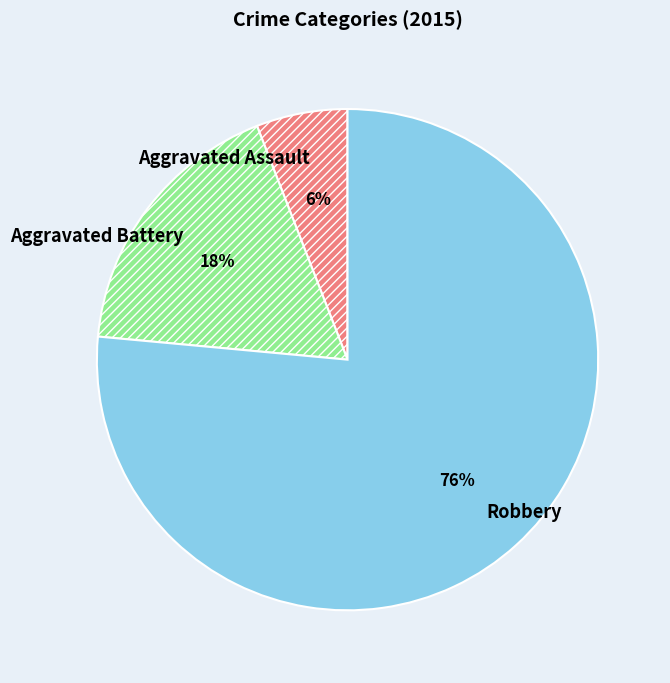

Is it true that Aggravated Battery is 18% of the pie?

True